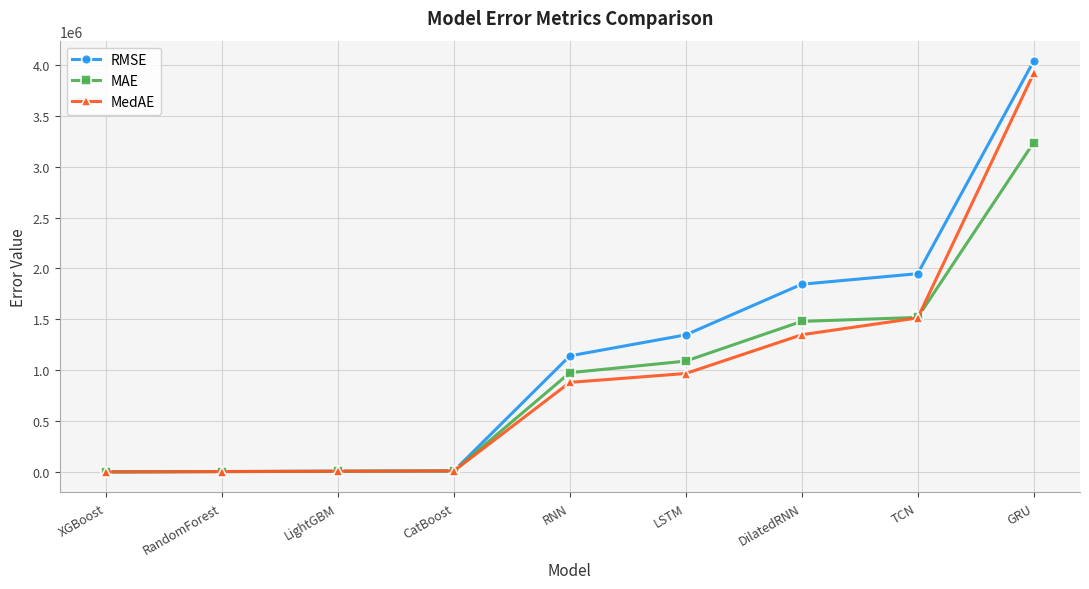

What is the spread (max minus min) of values at RandomForest?

915.3